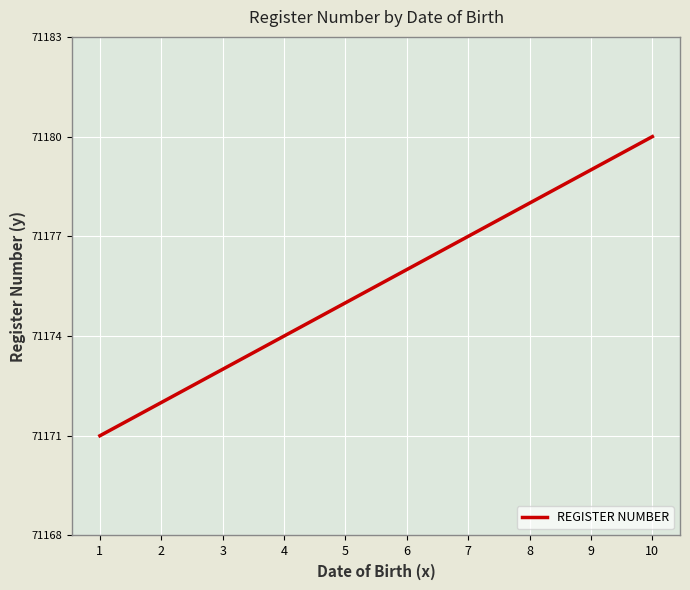

Reading right to left, extract all data points from this chart.

10=71180	9=71179	8=71178	7=71177	6=71176	5=71175	4=71174	3=71173	2=71172	1=71171